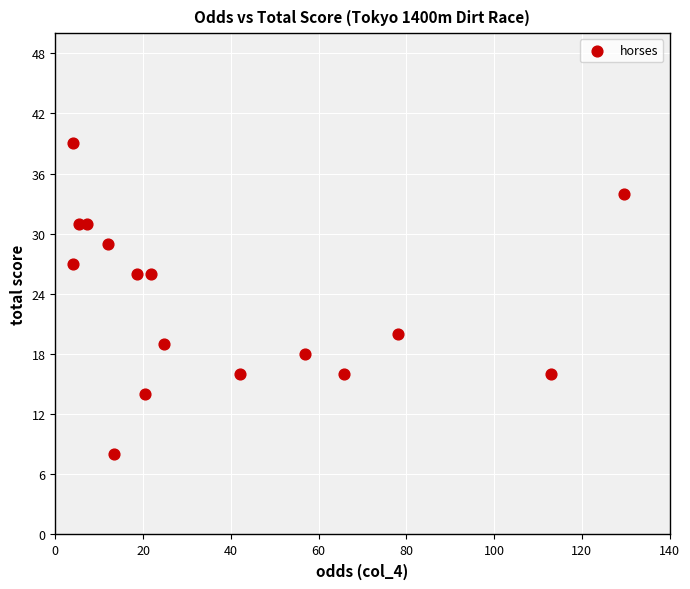

What is the range of Y values (max minus min)?

31